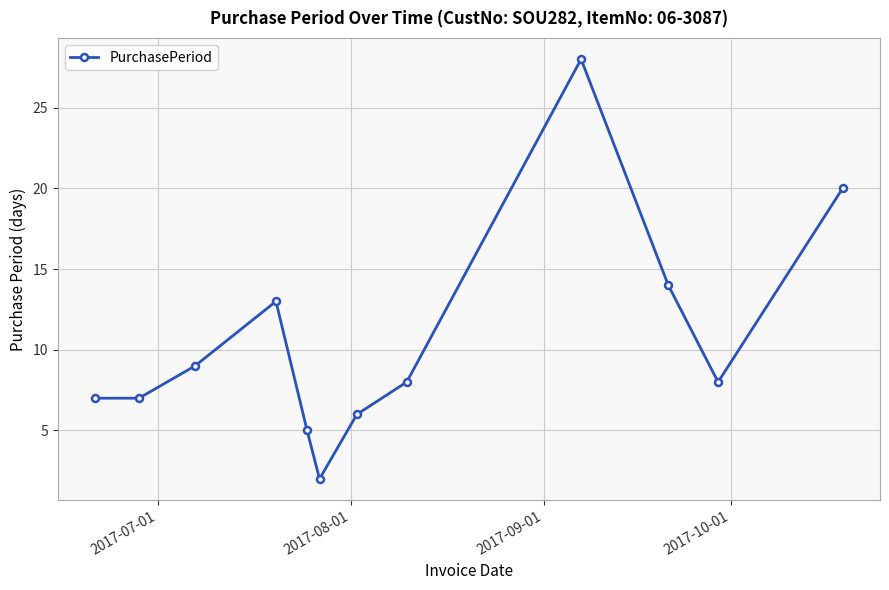

What is the maximum value shown in the chart?

28